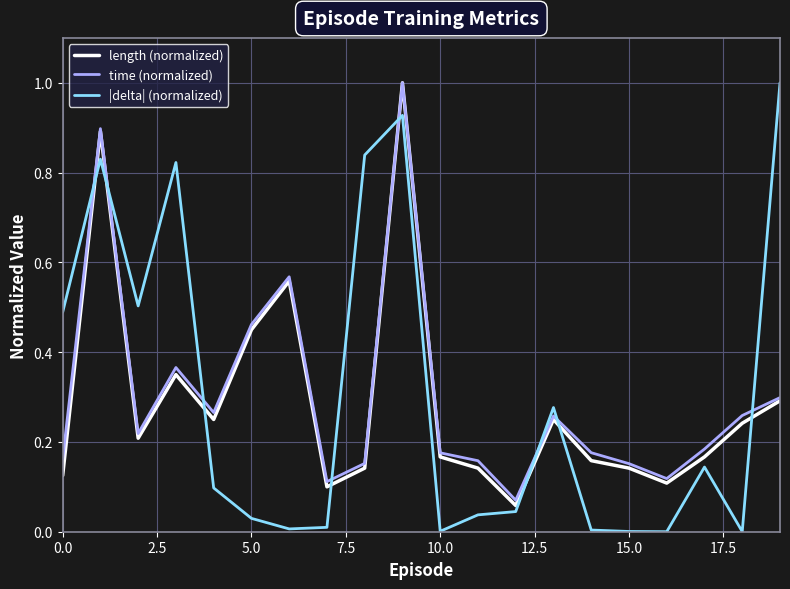

Which series has the widest spread of values?

|delta| (normalized)